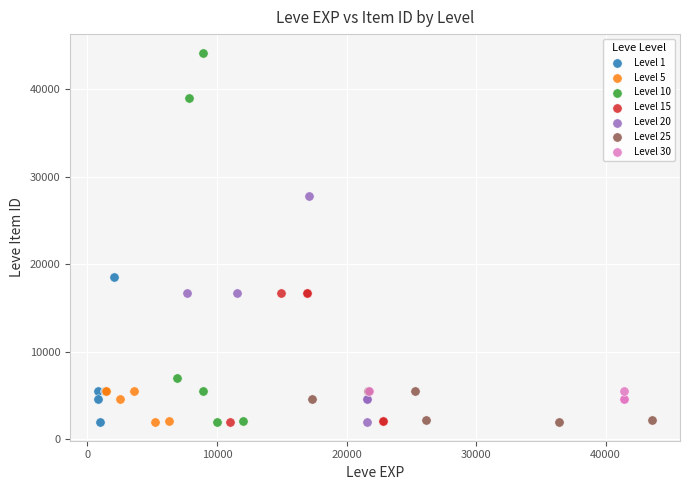

Which series has the widest spread of Y values?

Level 10